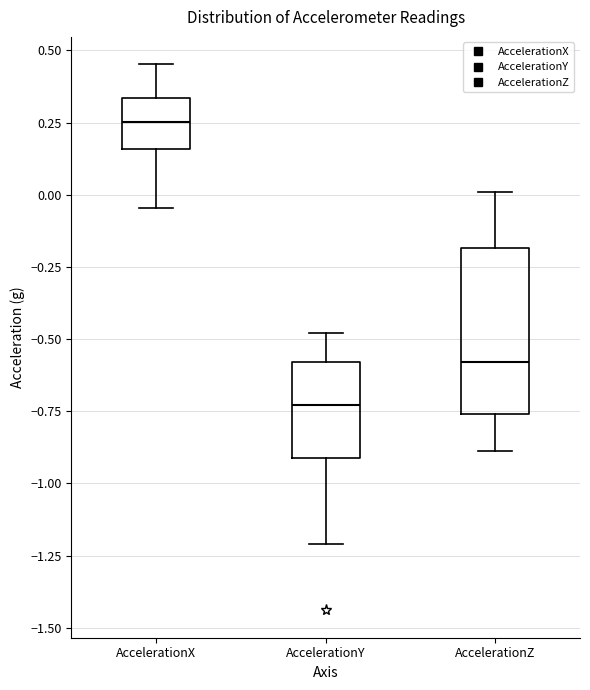

Comparing the boxes themselves (not the whiskers), which one is the tallest?

AccelerationZ